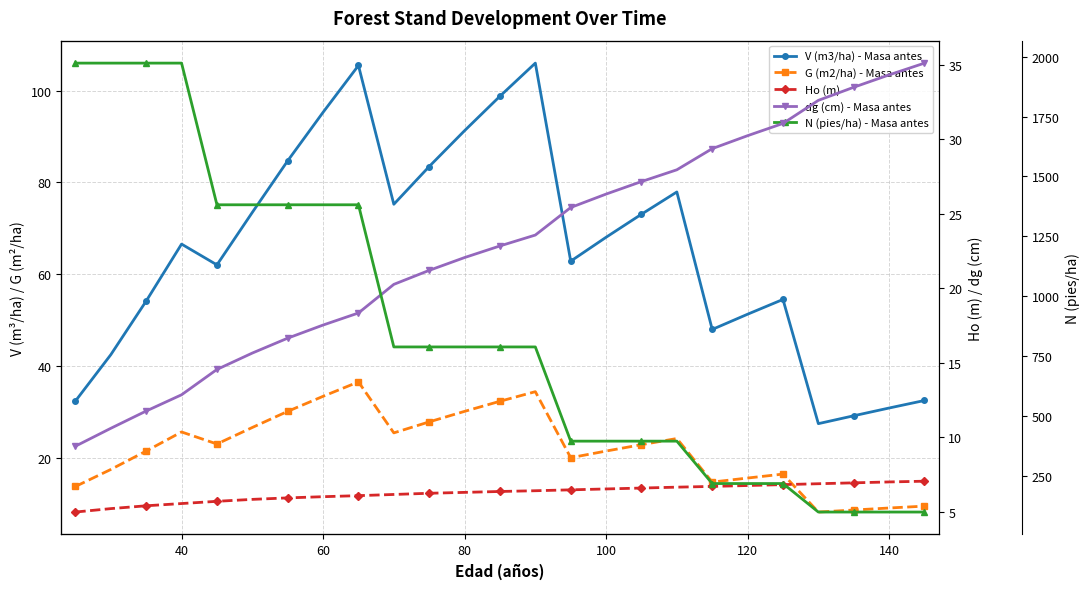

Is it true that V (m3/ha) - Masa antes equals 73.5 at 20?

False